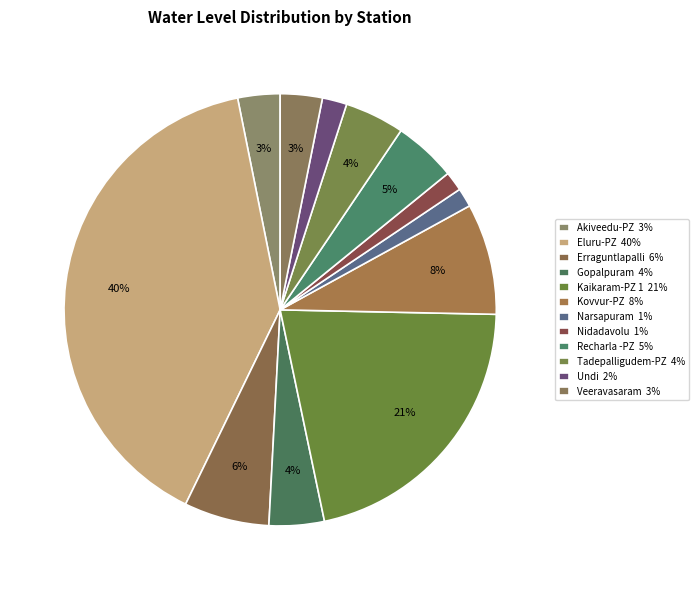

How many slices are in this pie chart?

12